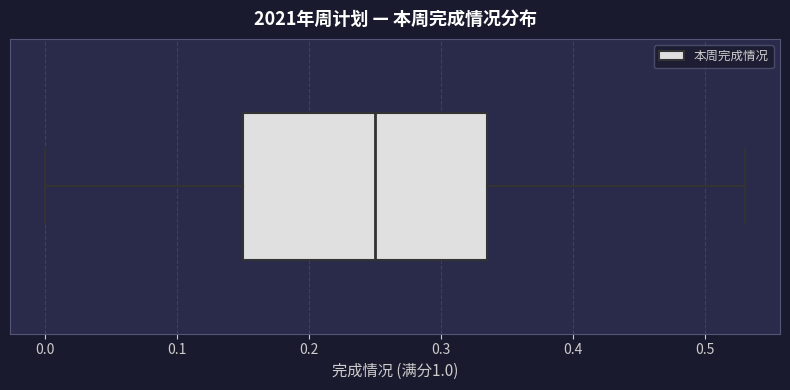

Read this box plot against the x-axis: the position of the median line, the range covered by the box, and the ends of both whiskers. The values are not printed on the chart, so give them approximately, as read against the axis.

median 0.25, box 0.15 to 0.34, whiskers 0.00 to 0.53